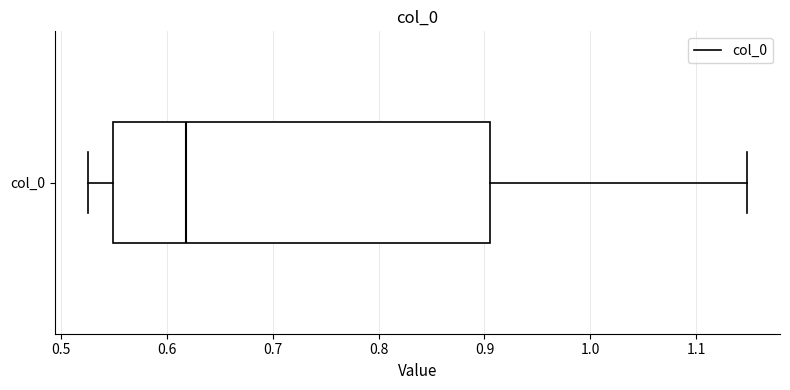

Transcribe this box plot: give where the median line is, the range the box spans, and where the two whiskers end, as read against the x-axis. The values are not printed on the chart, so give them approximately, as read against the axis.

median 0.62, box 0.55 to 0.90, whiskers 0.53 to 1.15